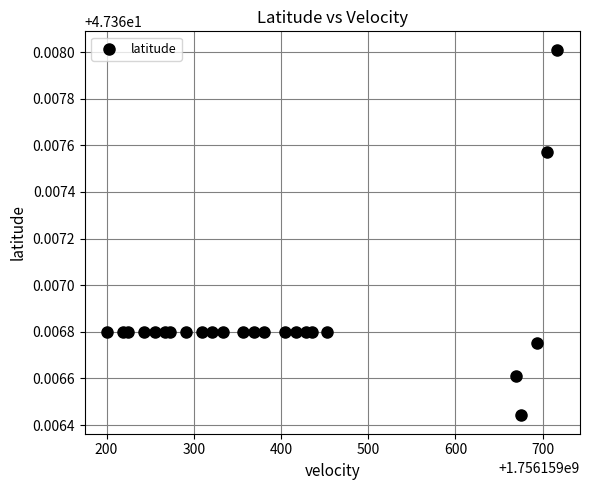

What is the range of X values (max minus min)?

516.0